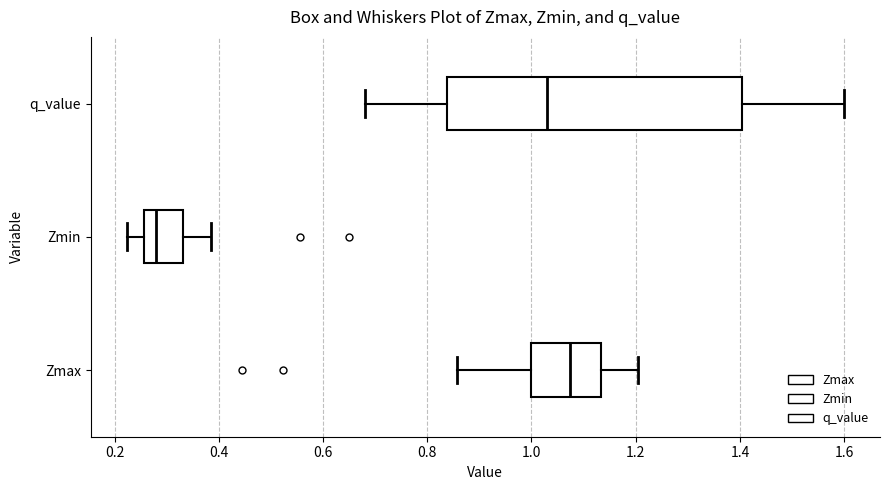

Reading bottom to top, transcribe this box plot: for each box, give where its median line is, the range the box spans, and where its two whiskers end, as read against the x-axis. The values are not printed on the chart, so give them approximately, as read against the axis.

Zmax: median 1.08, box 1.00 to 1.14, whiskers 0.86 to 1.20
Zmin: median 0.28, box 0.26 to 0.34, whiskers 0.22 to 0.38
q_value: median 1.02, box 0.84 to 1.40, whiskers 0.68 to 1.60